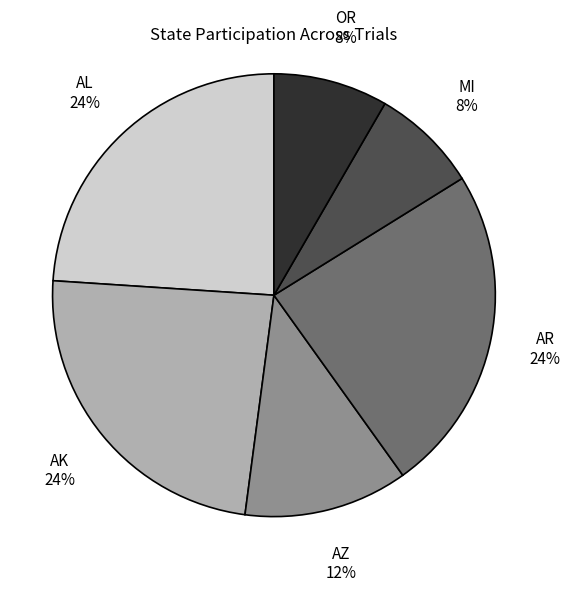

How many segments does this pie chart have?

6